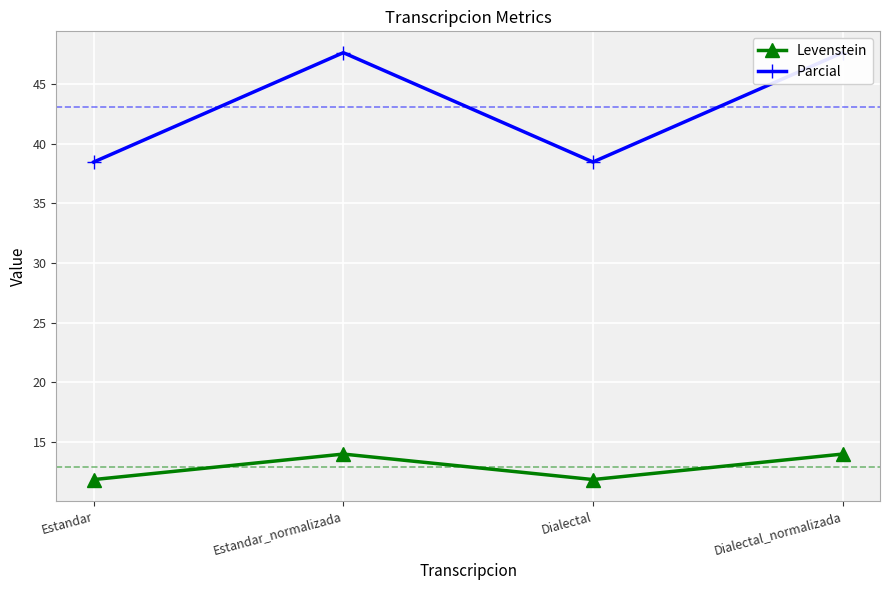

What is the total value across all series at Dialectal?

50.3